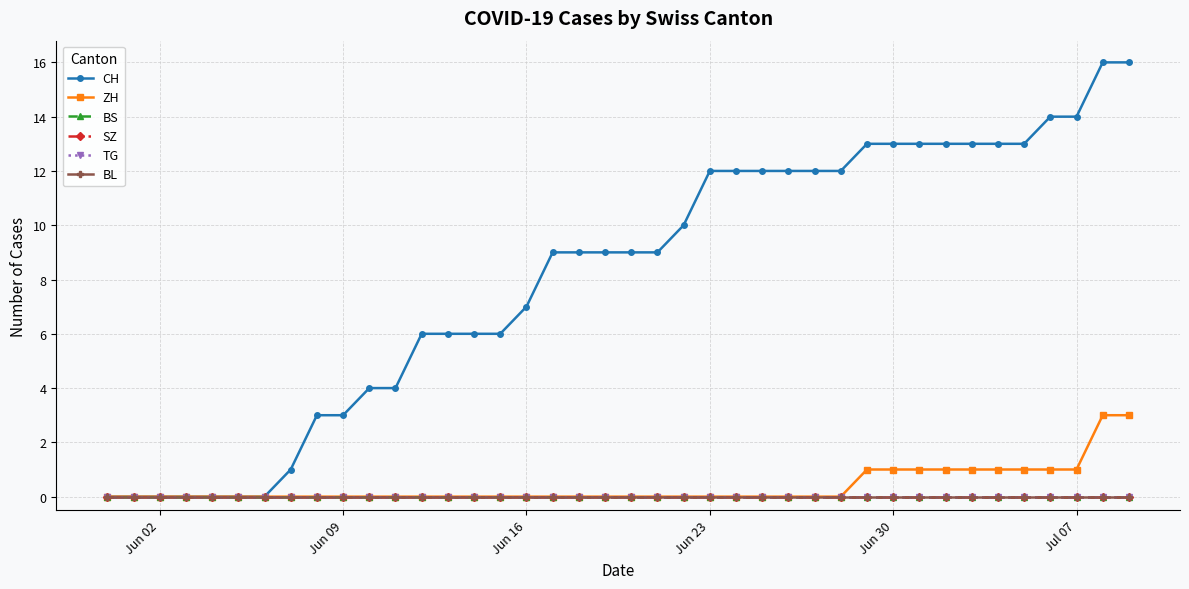

True or false: CH and BL intersect in this chart.

False